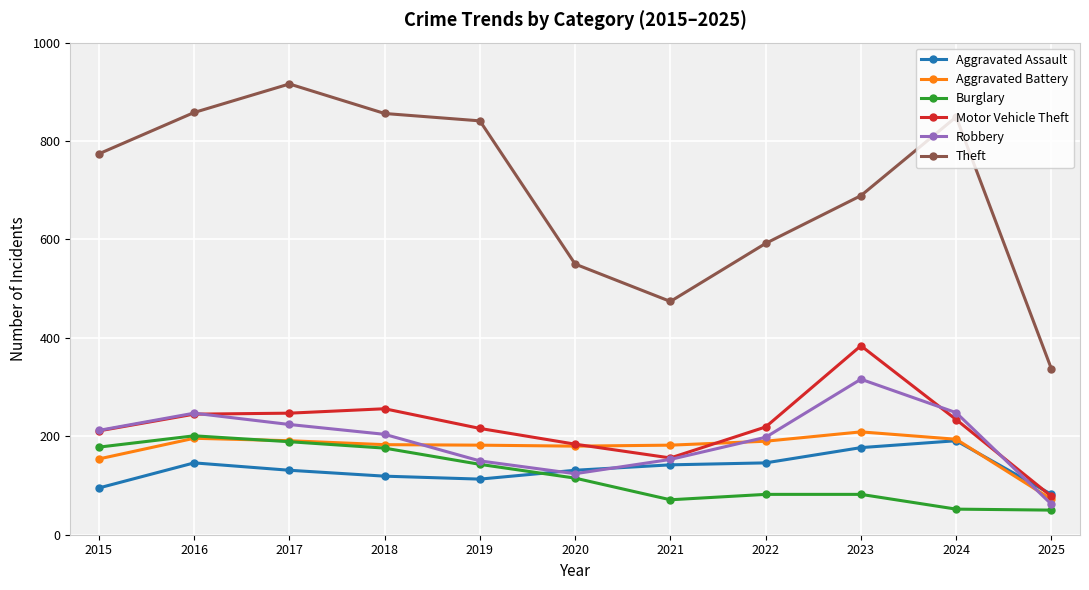

Does the chart display data point markers on the line(s)?

Yes